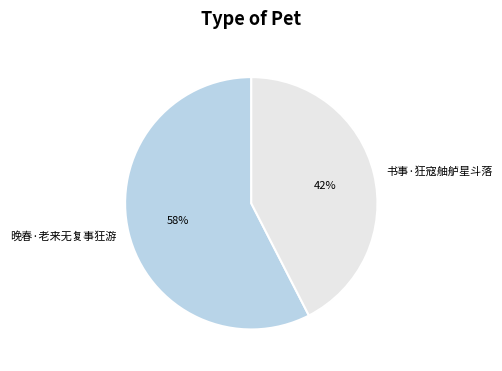

Rank the categories by value from highest to lowest.

晚春·老来无复事狂游, 书事·狂寇舳舻星斗落